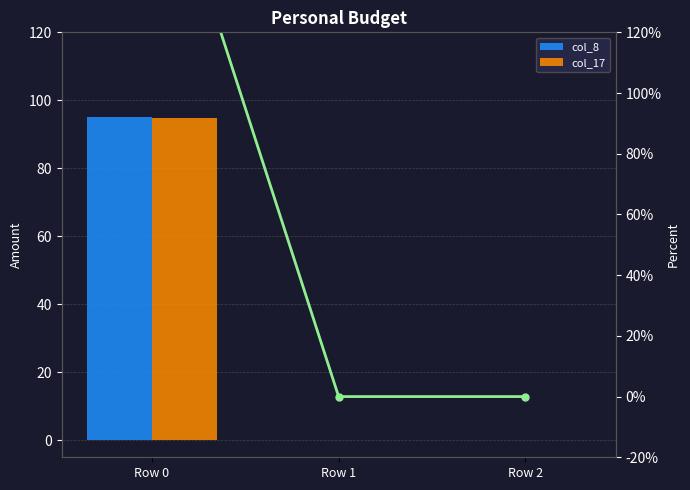

List the labels in order of col_8 value, smallest first.

Row 1, Row 2, Row 0